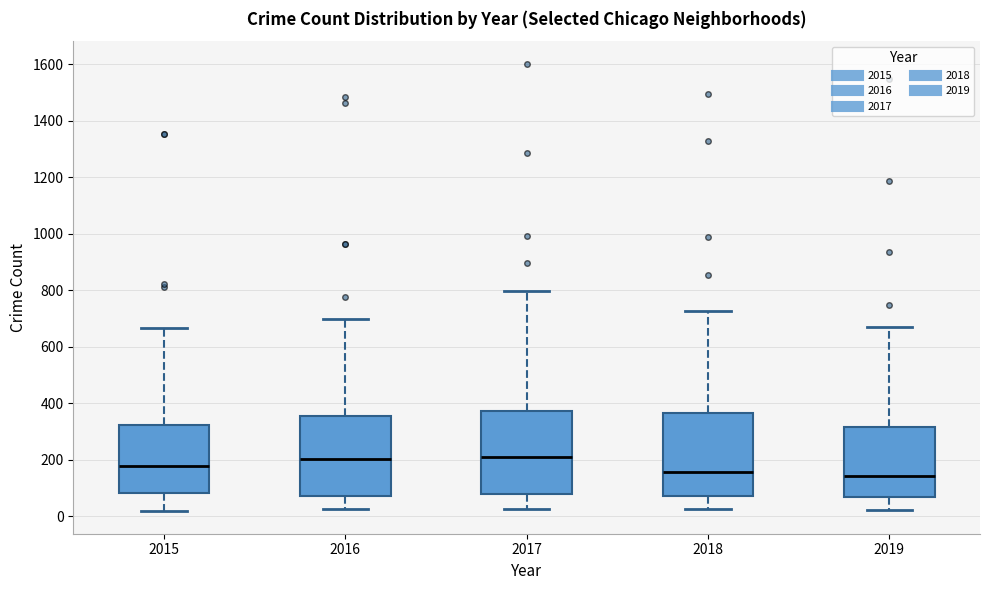

Reading left to right, transcribe this box plot: for each box, give where its median line is, the range the box spans, and where its two whiskers end, as read against the y-axis. The values are not printed on the chart, so give them approximately, as read against the axis.

2015: median 180, box 80 to 320, whiskers 20 to 660
2016: median 200, box 80 to 360, whiskers 20 to 700
2017: median 220, box 80 to 380, whiskers 20 to 800
2018: median 160, box 80 to 360, whiskers 20 to 720
2019: median 140, box 60 to 320, whiskers 20 to 680